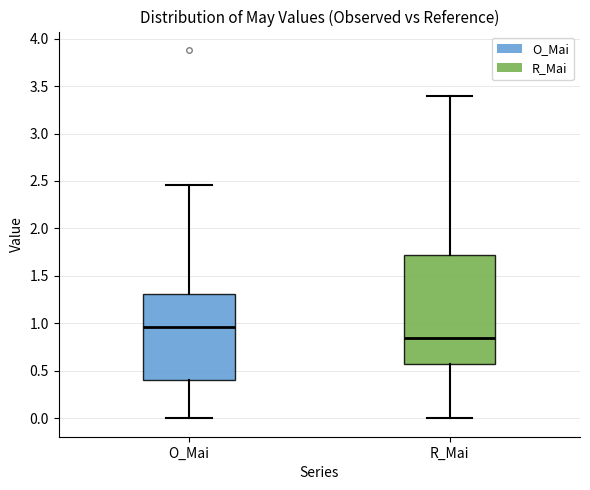

Reading left to right, transcribe this box plot: for each box, give where its median line is, the range the box spans, and where its two whiskers end, as read against the y-axis. The values are not printed on the chart, so give them approximately, as read against the axis.

O_Mai: median 0.95, box 0.40 to 1.30, whiskers 0.00 to 2.45
R_Mai: median 0.85, box 0.60 to 1.75, whiskers 0.00 to 3.40